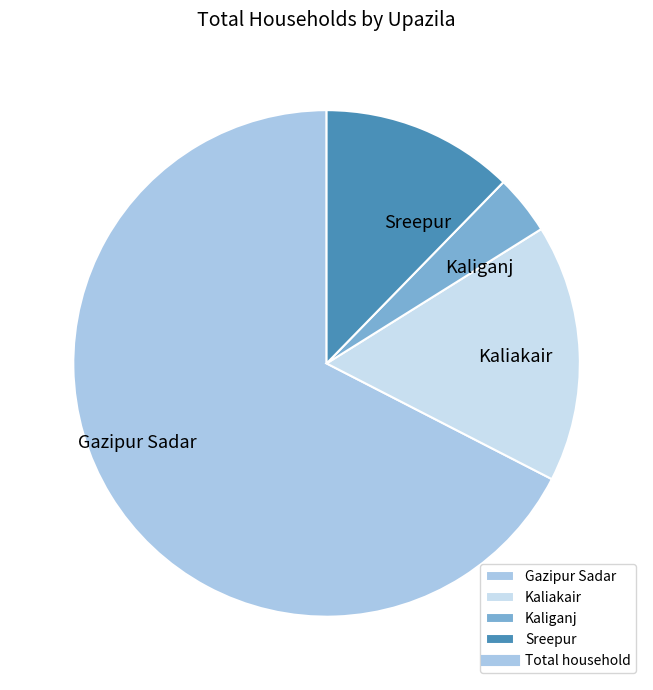

Rank the categories by value from lowest to highest.

Kaliganj, Sreepur, Kaliakair, Gazipur Sadar